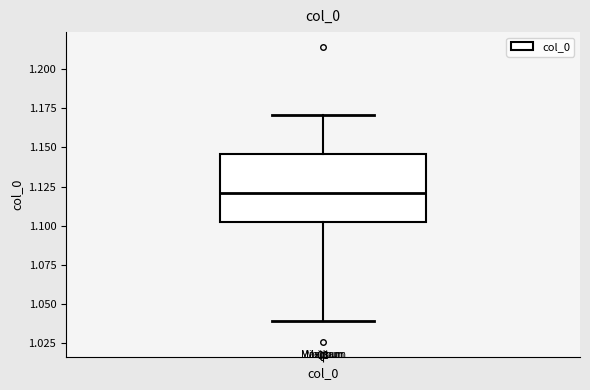

Transcribe this box plot: give where the median line is, the range the box spans, and where the two whiskers end, as read against the y-axis. The values are not printed on the chart, so give them approximately, as read against the axis.

median 1.120, box 1.100 to 1.145, whiskers 1.040 to 1.170